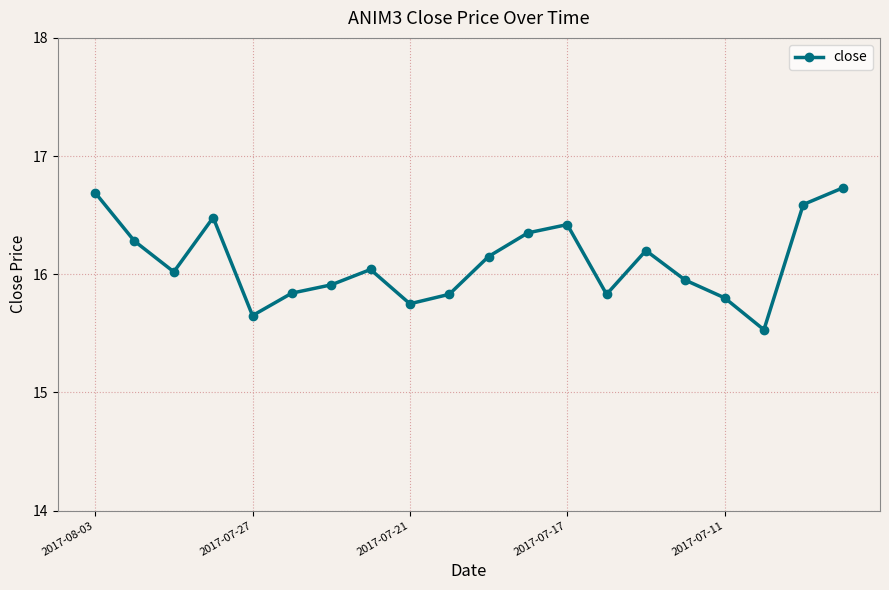

What is the maximum value shown in the chart?

16.7